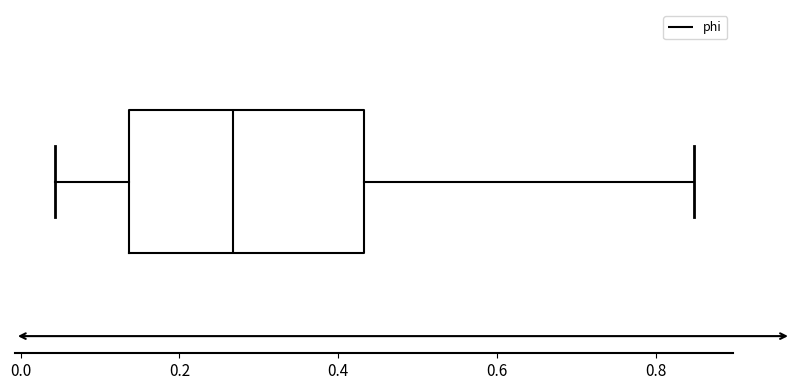

Read this box plot against the x-axis: the position of the median line, the range covered by the box, and the ends of both whiskers. The values are not printed on the chart, so give them approximately, as read against the axis.

median 0.26, box 0.14 to 0.44, whiskers 0.04 to 0.84